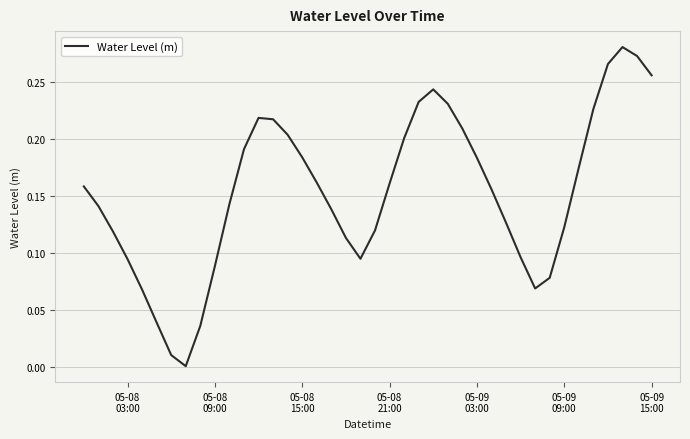

Is this an area chart (filled region under the line)?

No